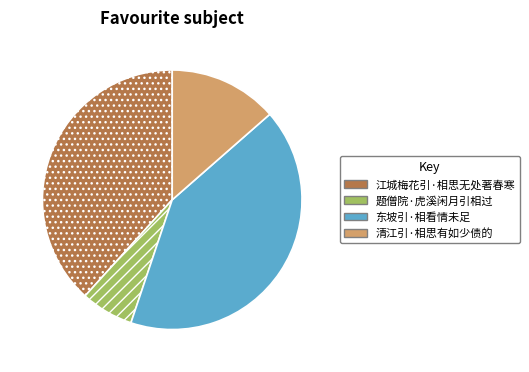

Is it true that 江城梅花引·相思无处著春寒 is 38% of the pie?

True